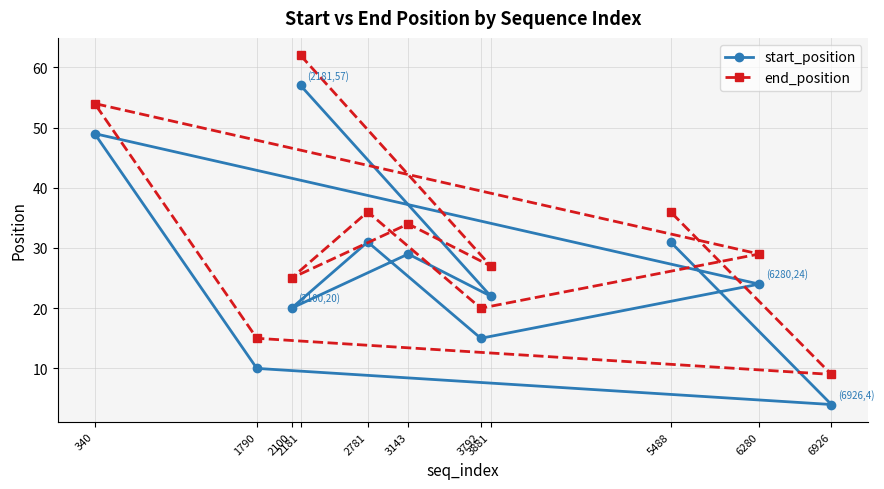

Is the value of end_position at 340 greater than the value of start_position at 3143?

Yes